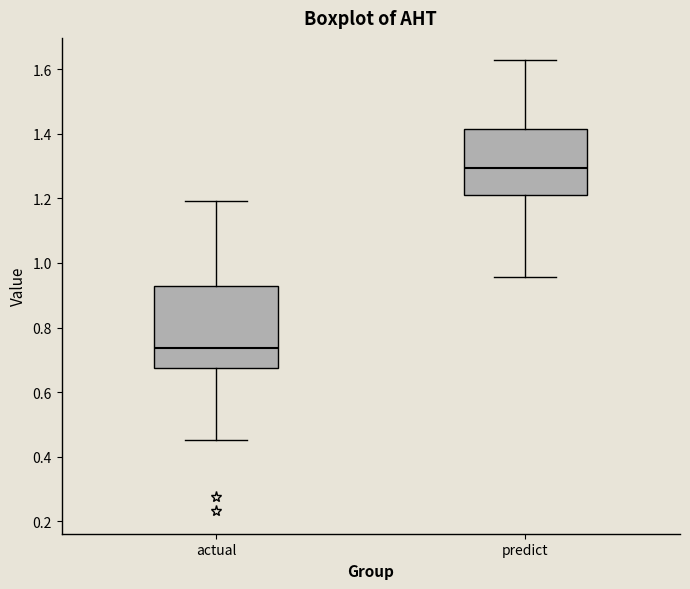

Reading left to right, read every box against the y-axis: the position of its median line, the range the box covers, and the ends of its whiskers. The values are not printed on the chart, so give them approximately, as read against the axis.

actual: median 0.74, box 0.68 to 0.92, whiskers 0.46 to 1.20
predict: median 1.30, box 1.22 to 1.42, whiskers 0.96 to 1.62